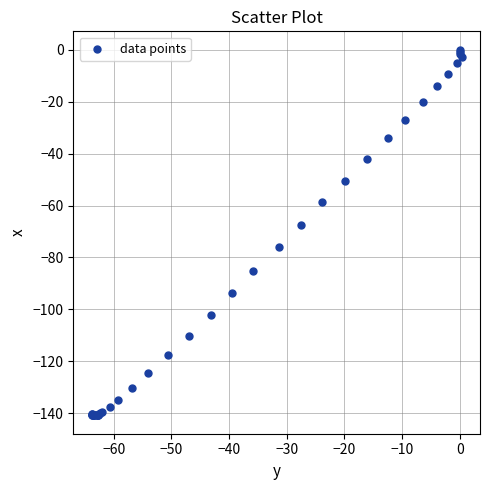

What Y value in the scatter plot is closest to -70?

-67.5